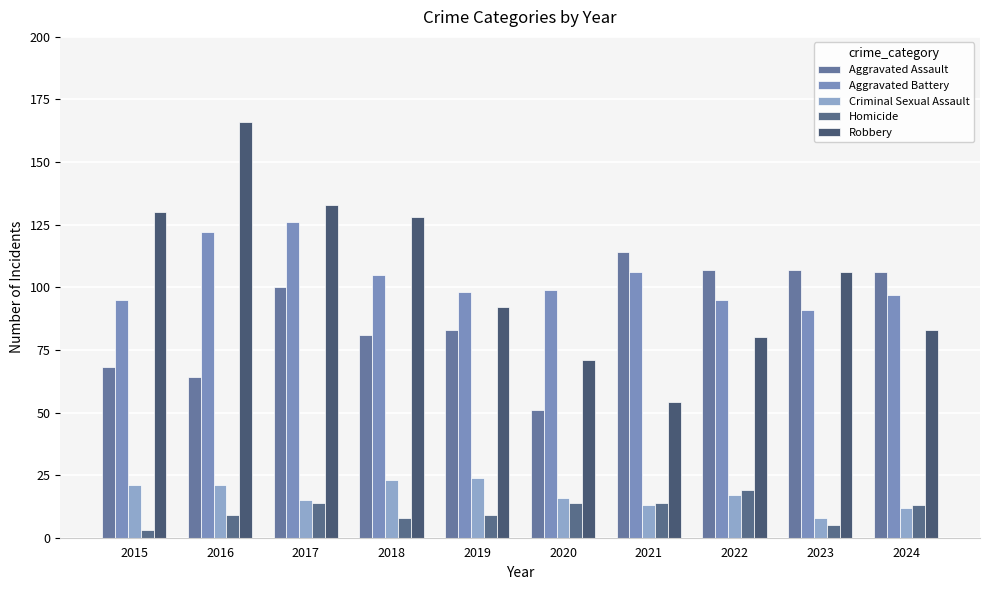

What are all the series names shown in the legend?

Aggravated Assault, Aggravated Battery, Criminal Sexual Assault, Homicide, Robbery